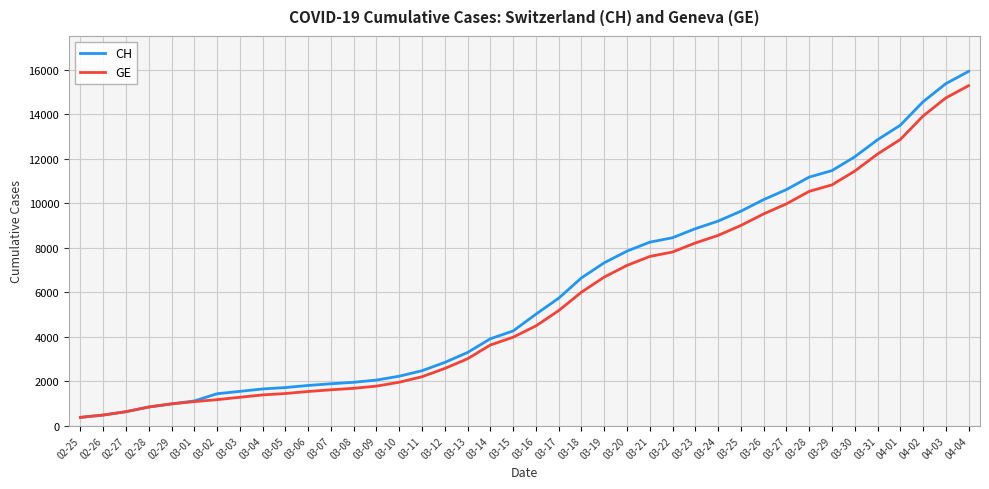

What is the total value across all series at 03-10?

4181